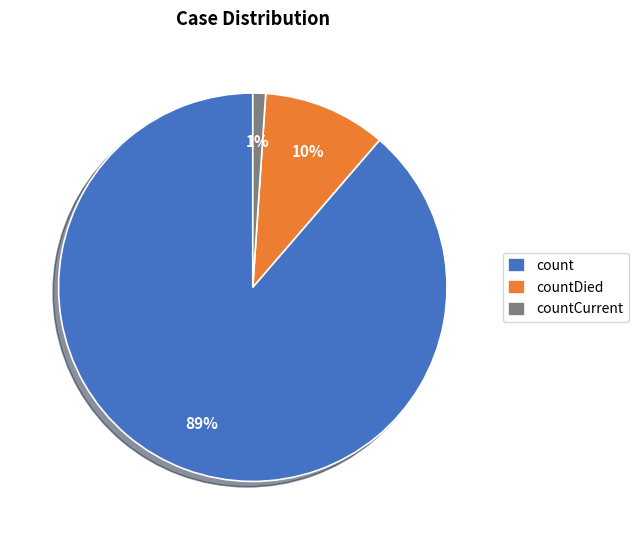

To the nearest percent, what is the average slice percentage?

33%